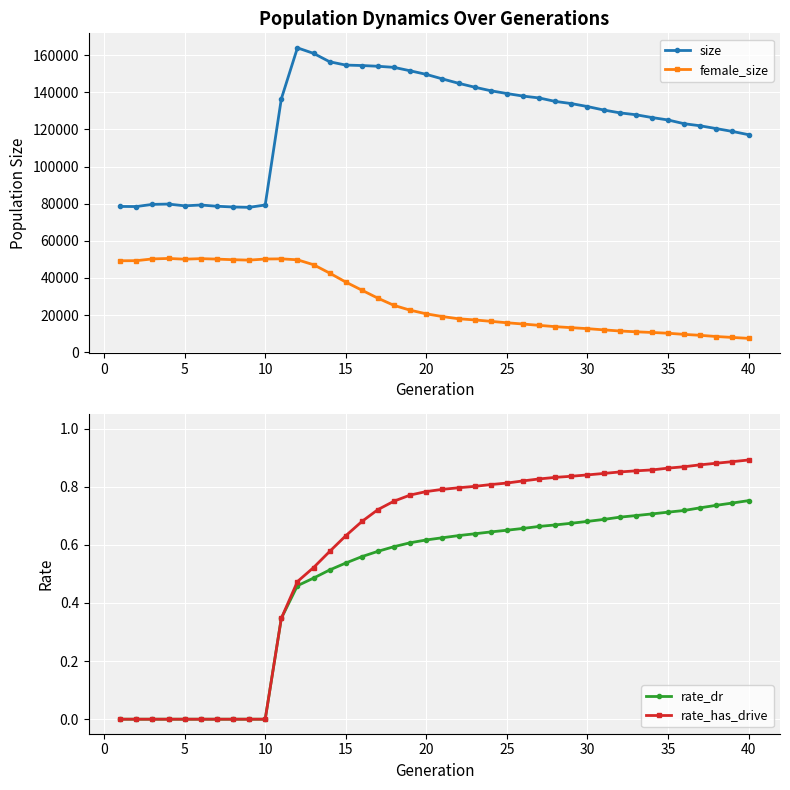

Is the value of female_size at 40 greater than the value of size at 30?

No